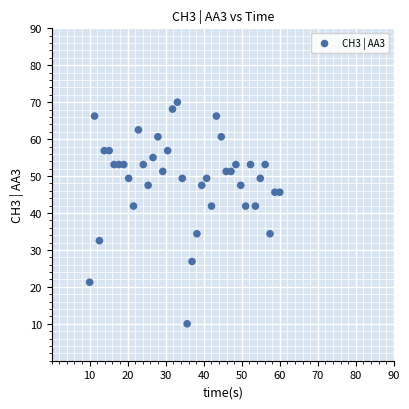

What is the range of X values (max minus min)?

50.0